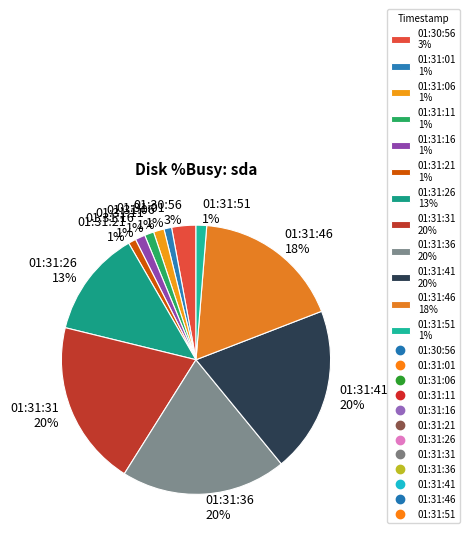

Combined, do 01:31:46 18% and 01:31:31 20% account for over 50%?

No